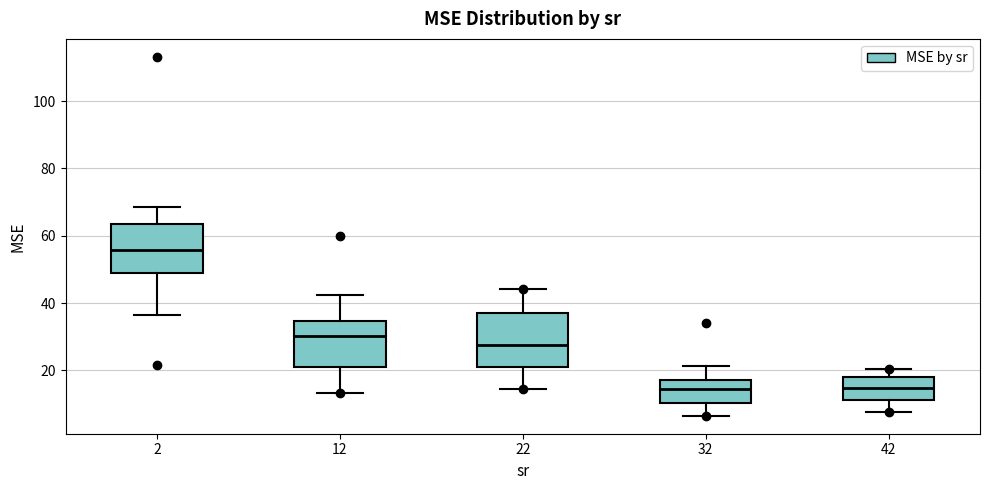

Reading left to right, transcribe this box plot: for each box, give where its median line is, the range the box spans, and where its two whiskers end, as read against the y-axis. The values are not printed on the chart, so give them approximately, as read against the axis.

2: median 56, box 48 to 64, whiskers 36 to 68
12: median 30, box 20 to 34, whiskers 14 to 42
22: median 28, box 20 to 38, whiskers 14 to 44
32: median 14, box 10 to 18, whiskers 6 to 22
42: median 14, box 12 to 18, whiskers 8 to 20